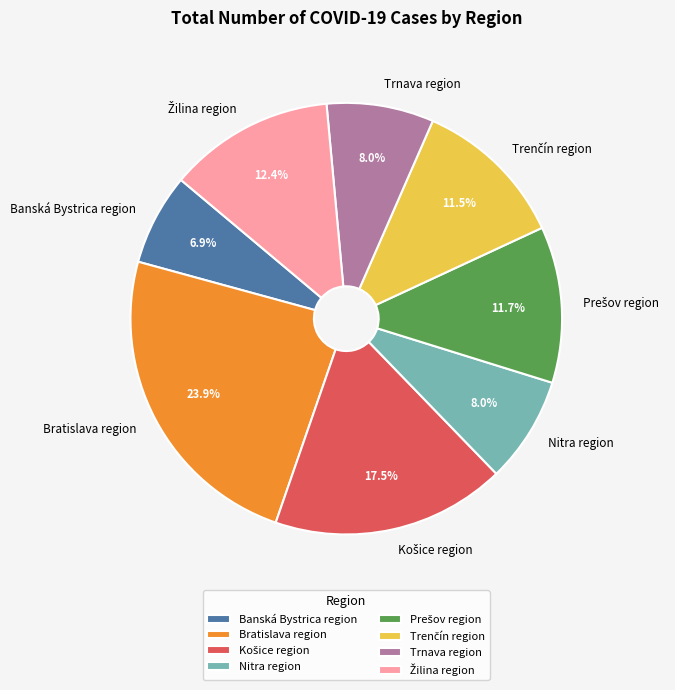

What is the largest slice in the pie chart?

Bratislava region